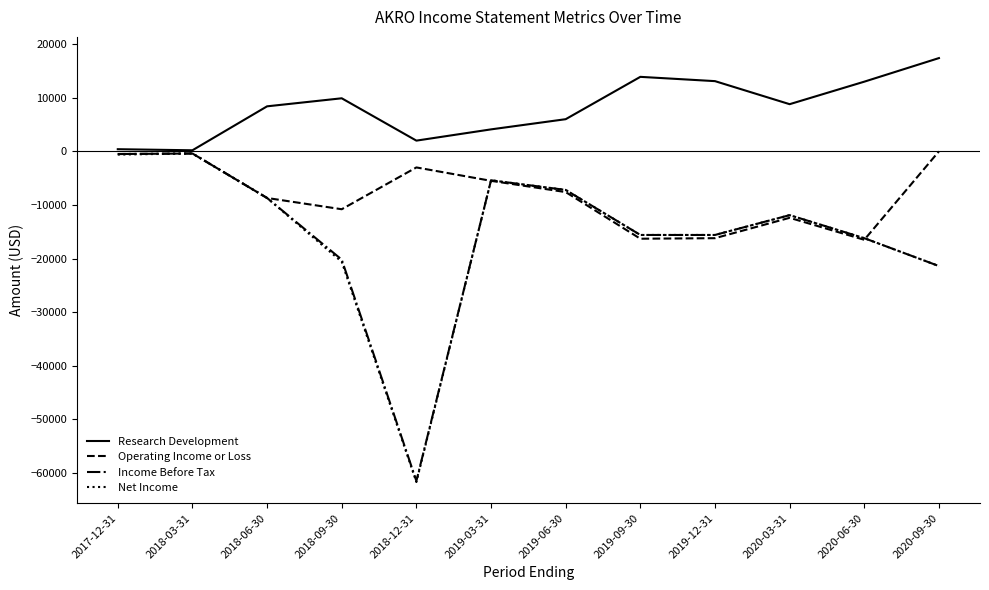

Between 2018-12-31 and 2019-06-30, which series saw the biggest shift?

Net Income